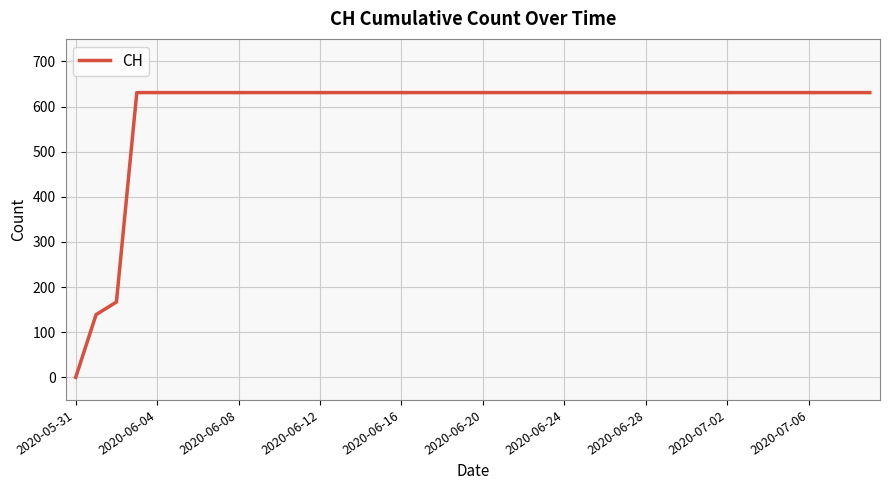

How many categories are shown in the chart?

40